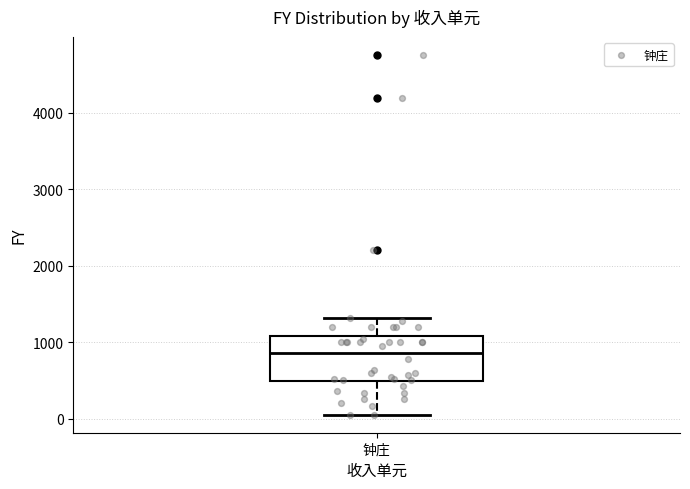

Read this box plot against the y-axis: the position of the median line, the range covered by the box, and the ends of both whiskers. The values are not printed on the chart, so give them approximately, as read against the axis.

median 900, box 500 to 1100, whiskers 100 to 1300